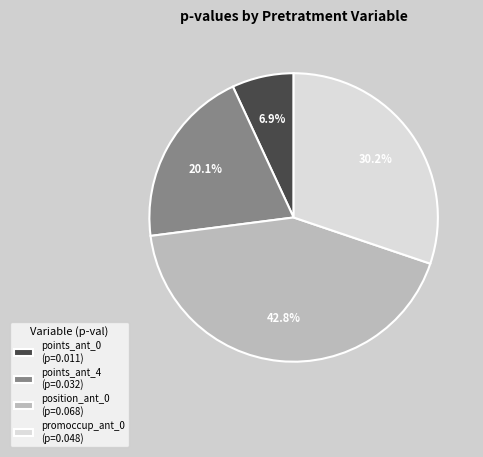

Between promoccup_ant_0 (p=0.048) and position_ant_0 (p=0.068), which is larger?

position_ant_0 (p=0.068)